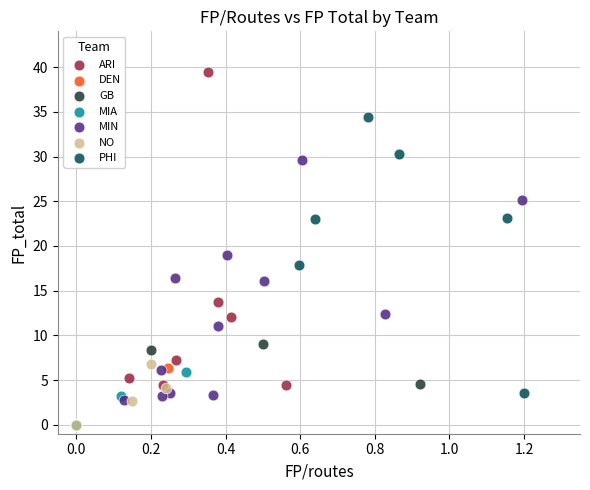

Which series has the widest spread of Y values?

ARI